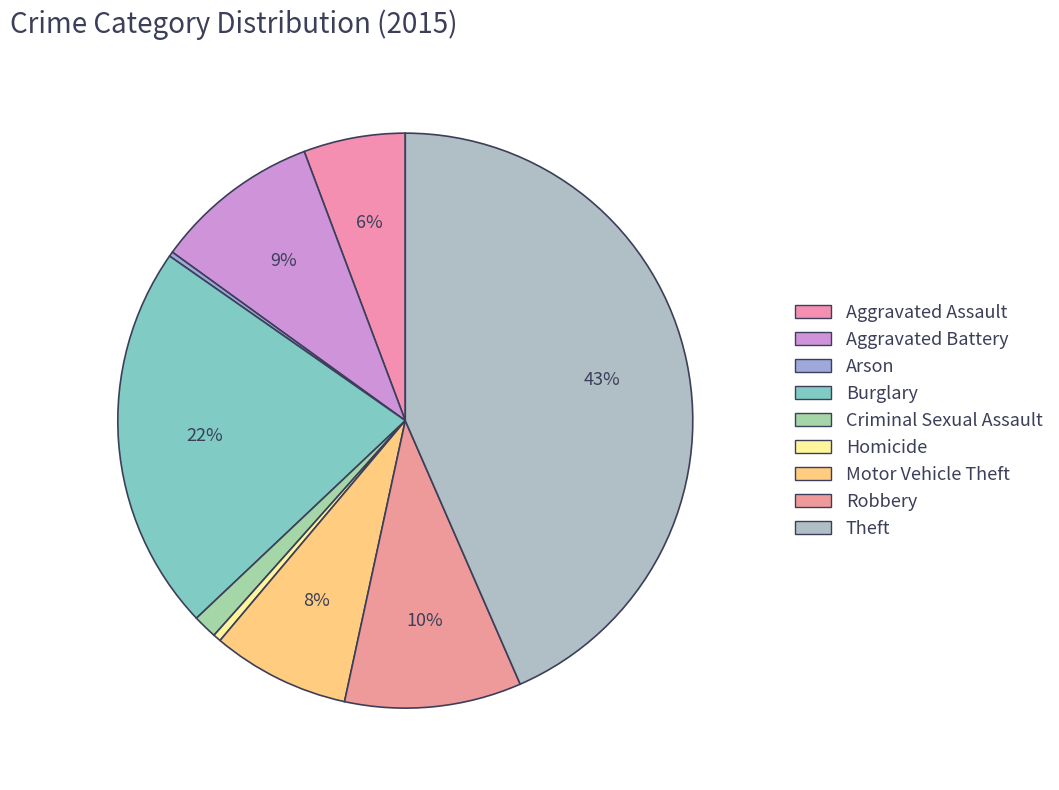

Is the sum of Aggravated Battery and Theft greater than half?

Yes